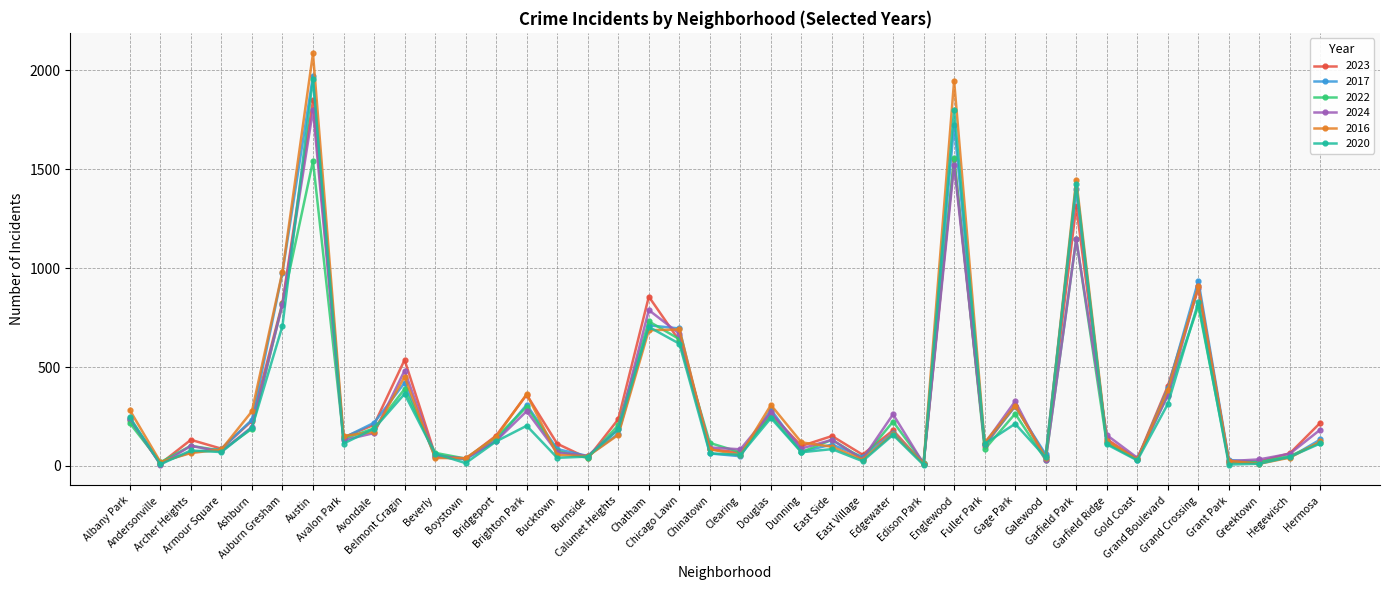

At which label is 2016 closest to 1048?

Auburn Gresham